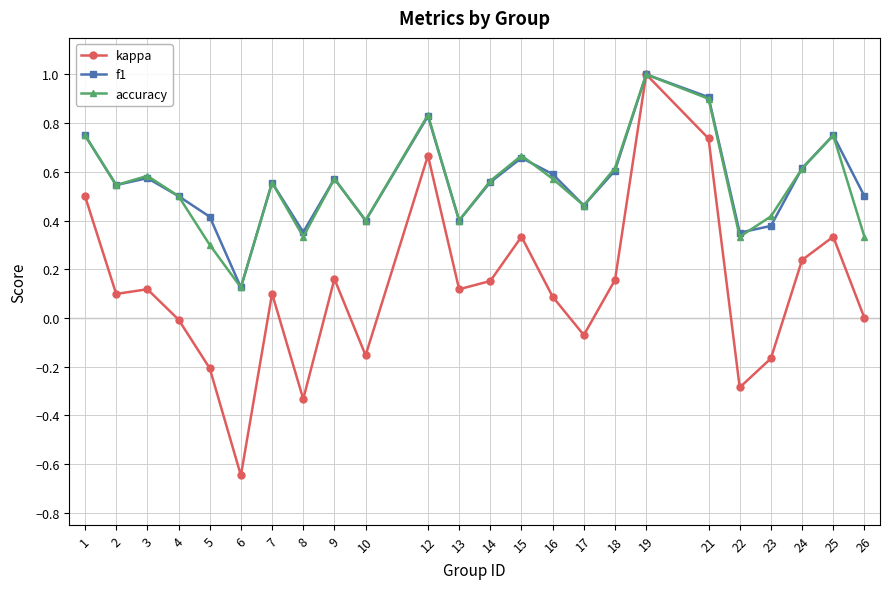

At which category does f1 reach its first local valley?

2